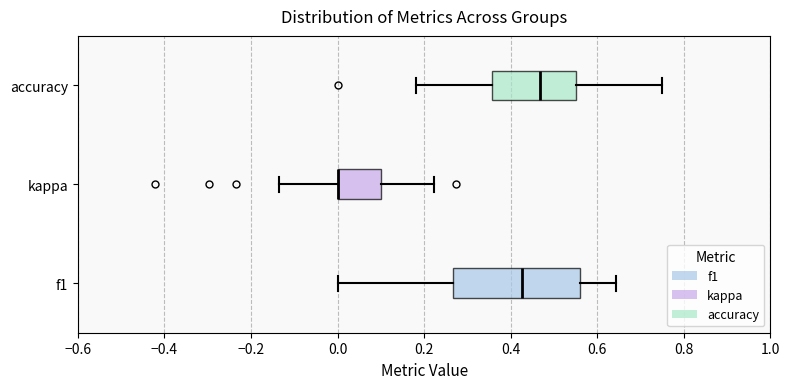

Reading bottom to top, transcribe this box plot: for each box, give where its median line is, the range the box spans, and where its two whiskers end, as read against the x-axis. The values are not printed on the chart, so give them approximately, as read against the axis.

f1: median 0.42, box 0.26 to 0.56, whiskers 0.00 to 0.64
kappa: median 0.00 (drawn on the box's left edge), box 0.00 to 0.10, whiskers -0.14 to 0.22
accuracy: median 0.46, box 0.36 to 0.56, whiskers 0.18 to 0.76